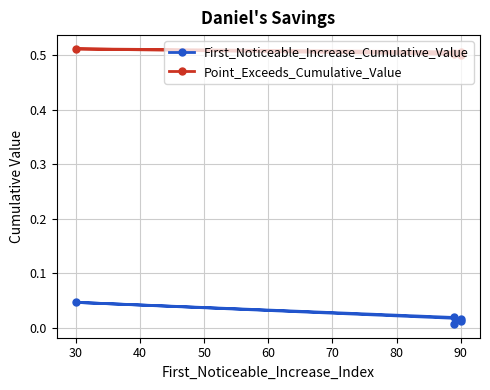

At how many categories does at least one series exceed 0?

5